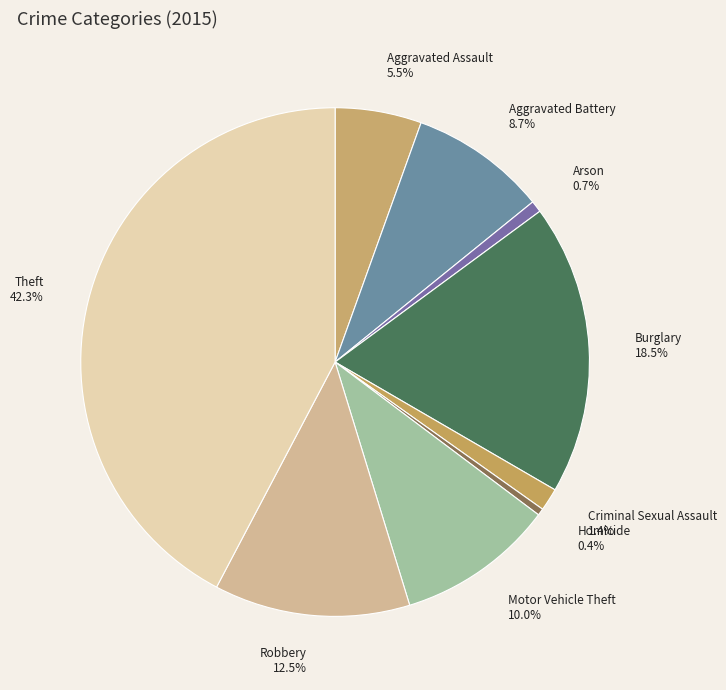

How many segments does this pie chart have?

9